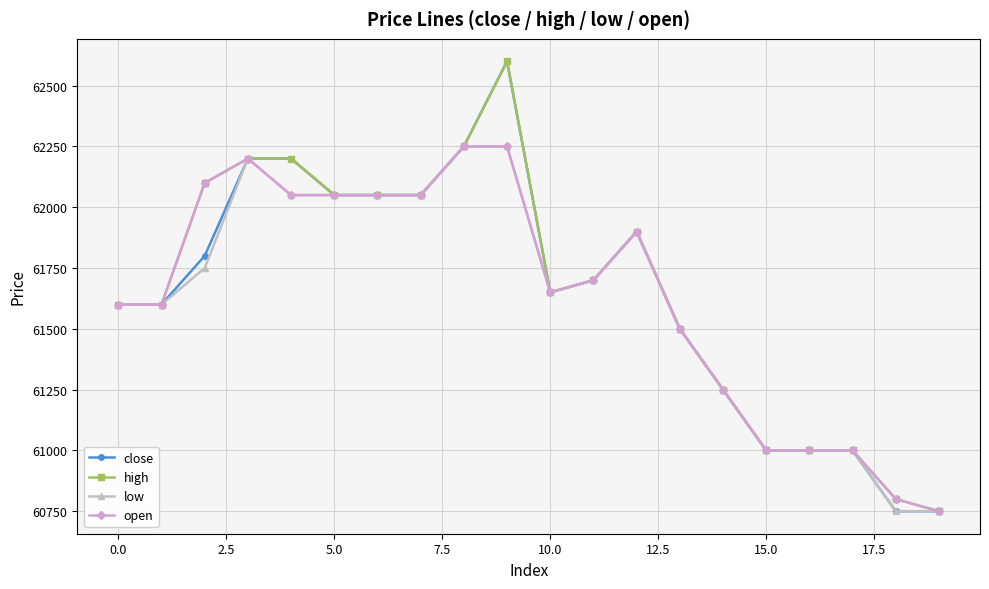

At how many categories does at least one series exceed 60859?

18